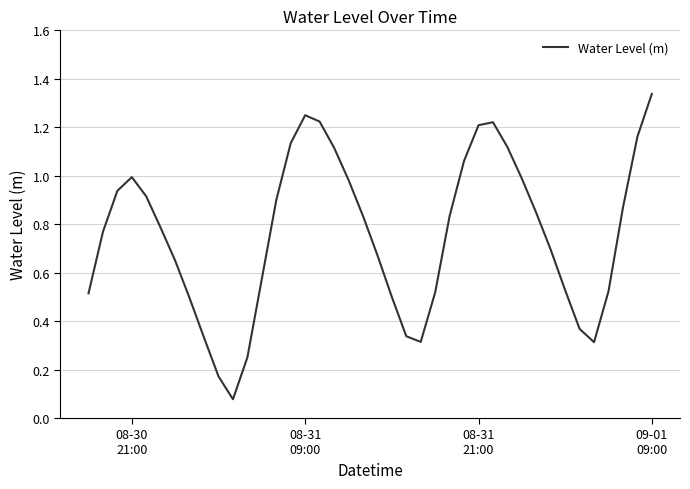

How many interior local peaks (higher than both neighbors) does the data have?

3